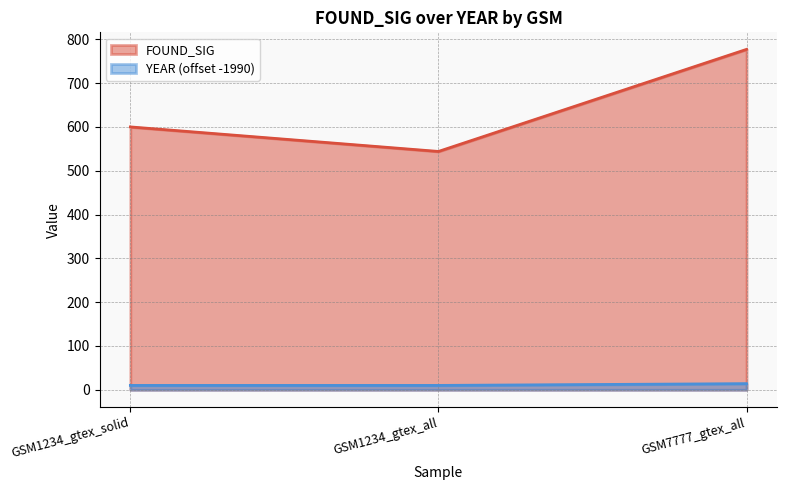

What position from the right is GSM1234_gtex_solid?

3